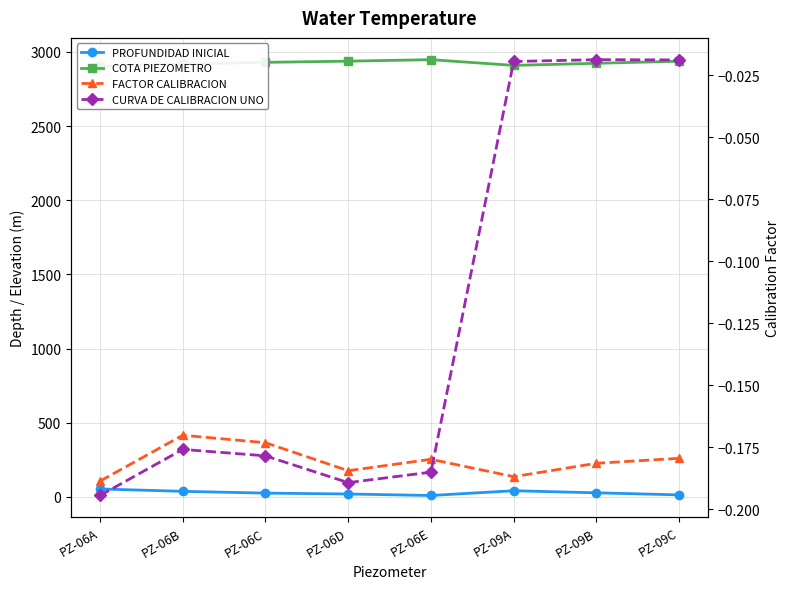

What is the greatest value displayed?

2948.0